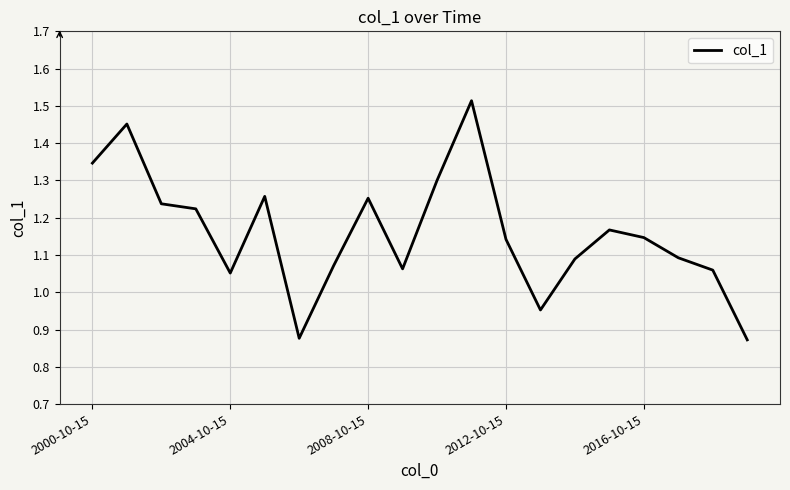

How many lines are shown in the chart?

1